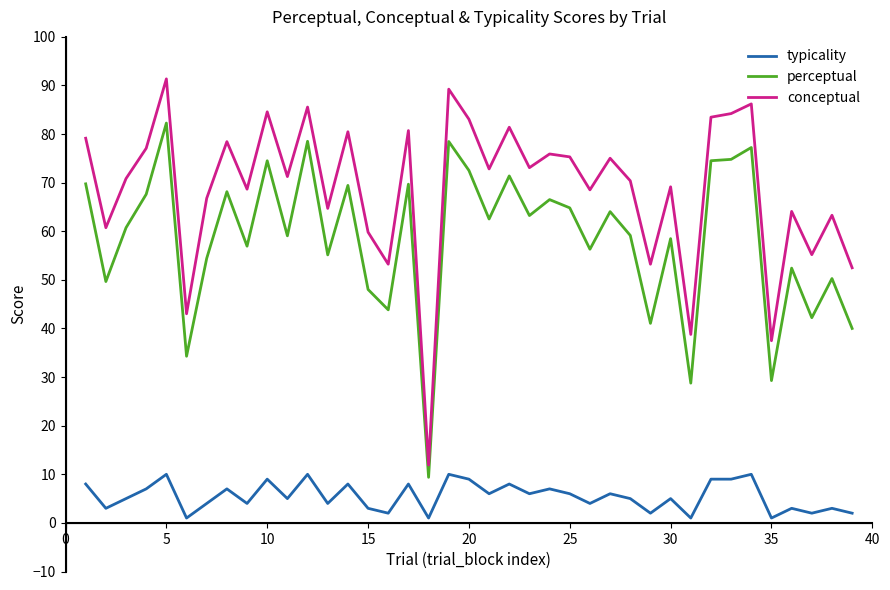

How many lines are shown in the chart?

3